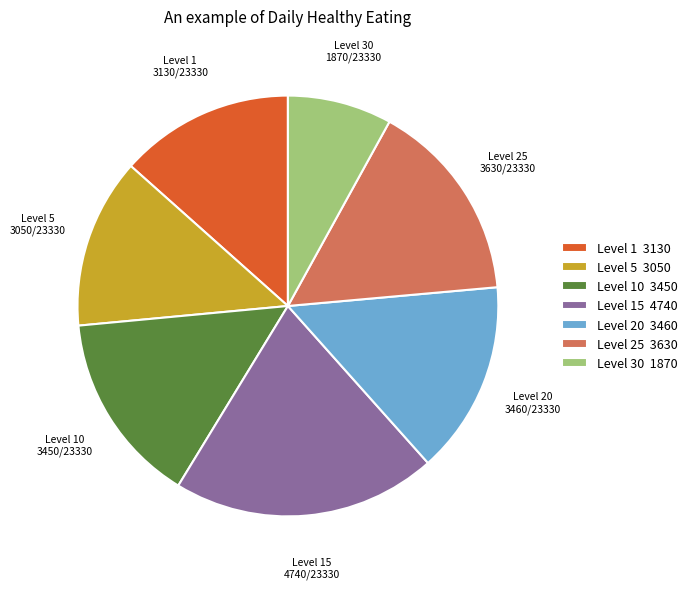

Count the number of slices in the pie.

7